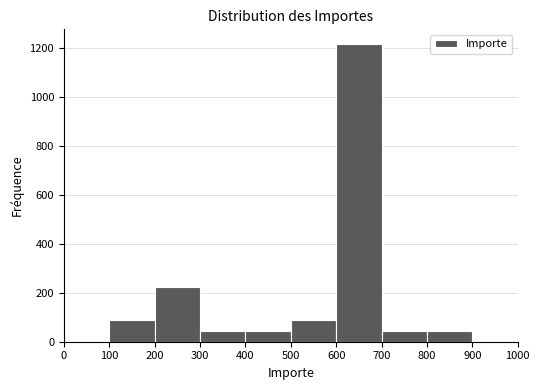

Reading left to right, transcribe this chart: for each bar, give the range it covers on the x-axis and its height. The values are not printed on the chart, so give them approximately, as read against the axis.

0 to 100: 0
100 to 200: 100
200 to 300: 220
300 to 400: 40
400 to 500: 40
500 to 600: 100
600 to 700: 1220
700 to 800: 40
800 to 900: 40
900 to 1000: 0